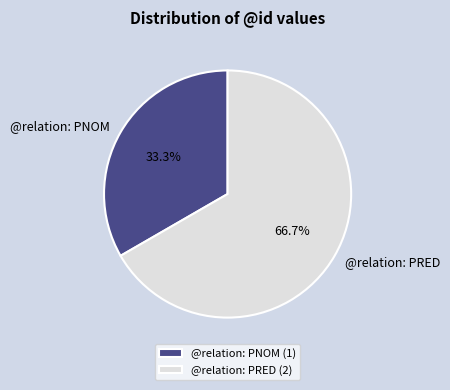

True or false: @relation: PRED accounts for 67% of the total.

True